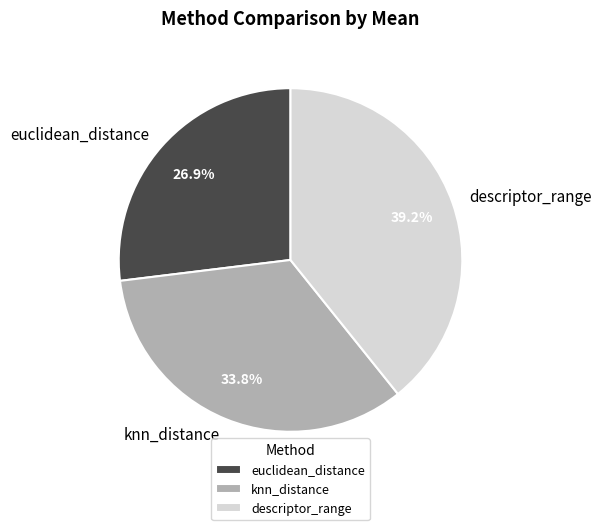

Which slice is the smallest?

euclidean_distance